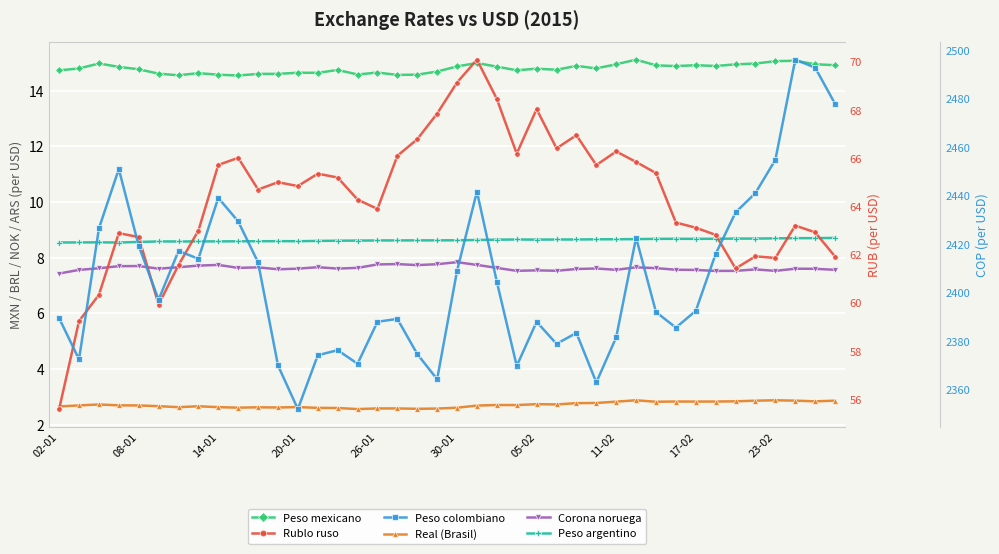

Count the number of data series in this chart.

6